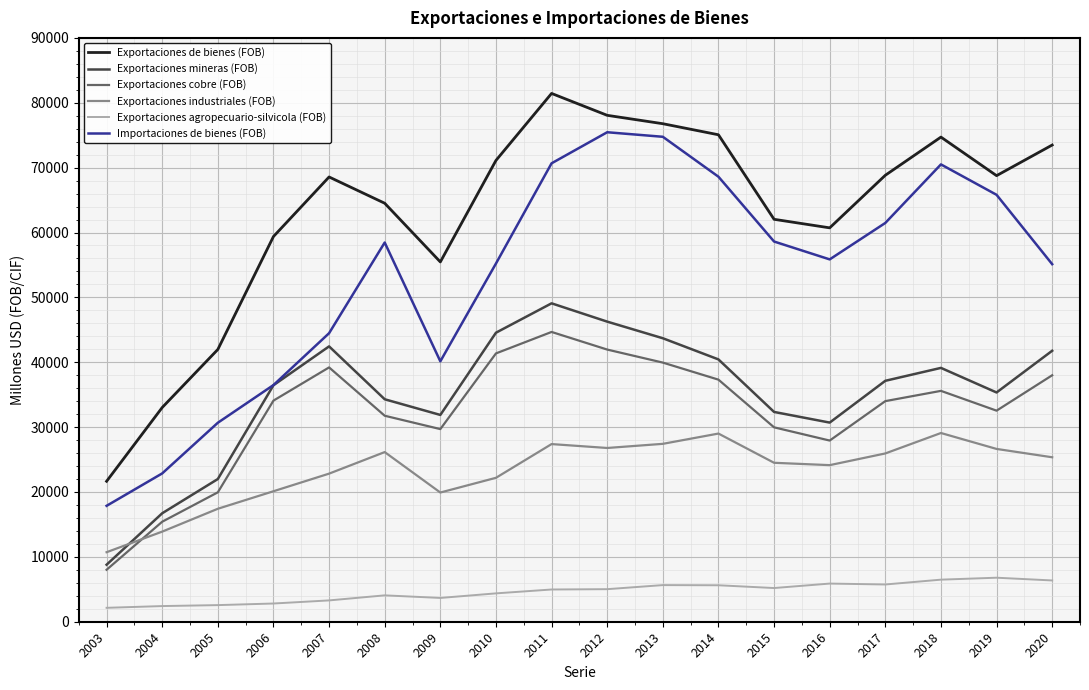

What is the difference between the maximum and minimum values in the Exportaciones de bienes (FOB) series?

59787